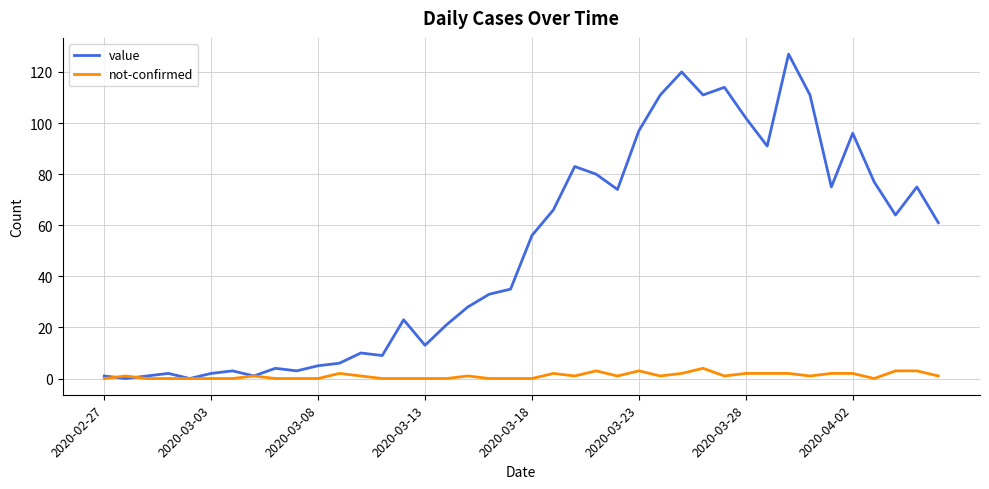

Which series has the largest range (max minus min)?

value